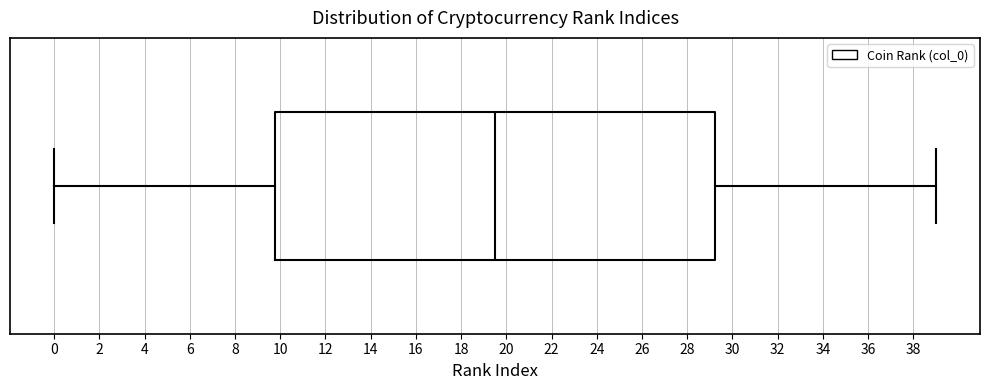

Where is the right edge of the box on the x-axis? The values are not printed on the chart, so give them approximately, as read against the axis.

29.2